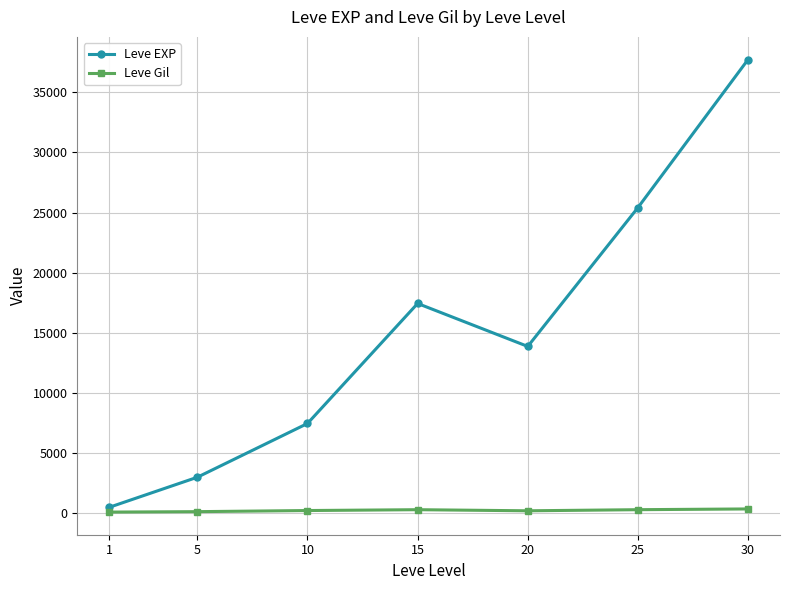

What is the value of the Leve EXP point at the 6th from the left?

25410.0